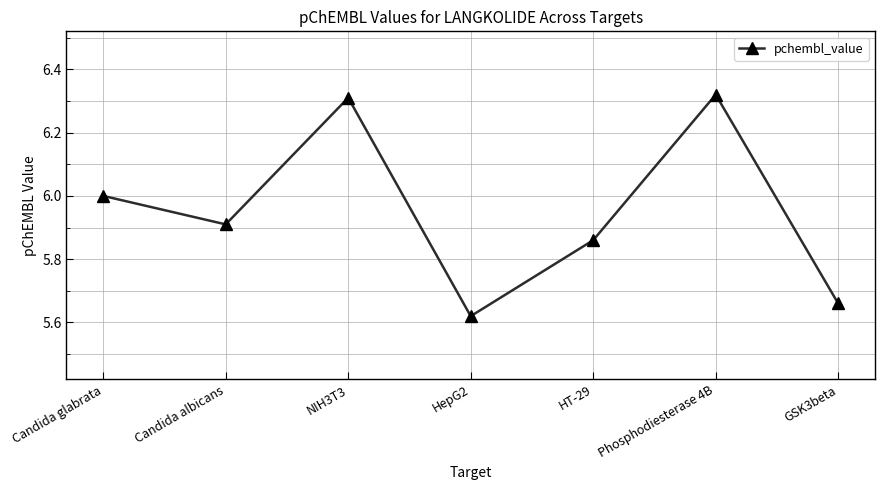

What is the change in value from Candida albicans to HepG2?

-0.3